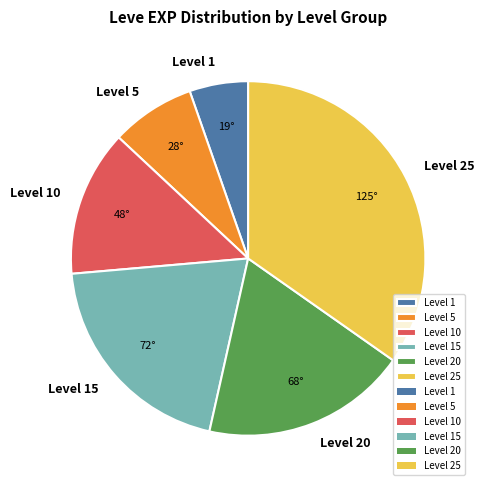

Is it true that Level 1 is 1% of the pie?

False